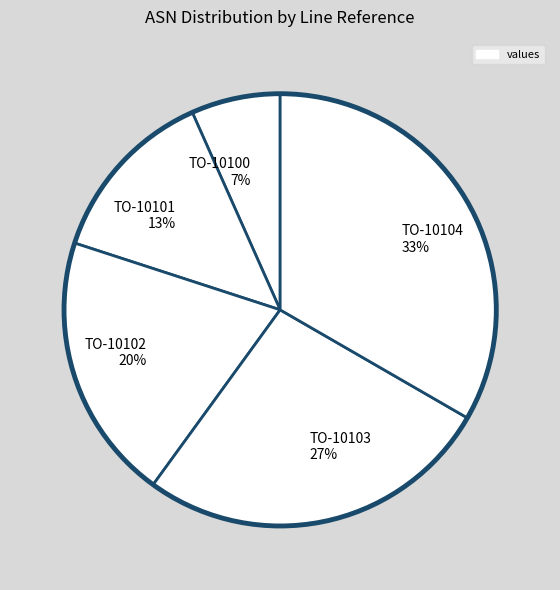

Is there any slice that represents more than half of the pie?

No